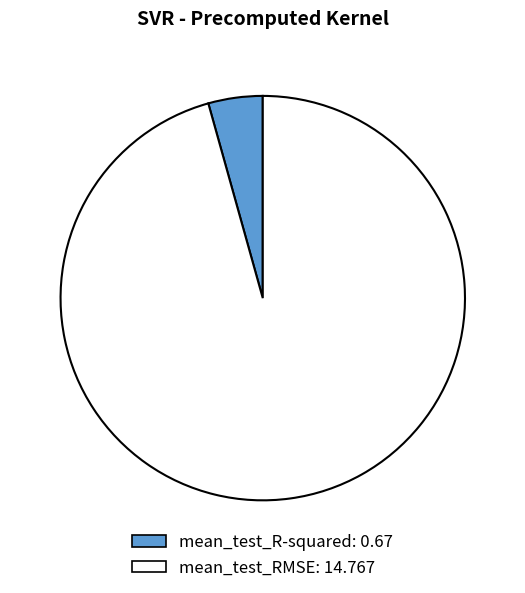

Is there a majority slice in this chart?

Yes